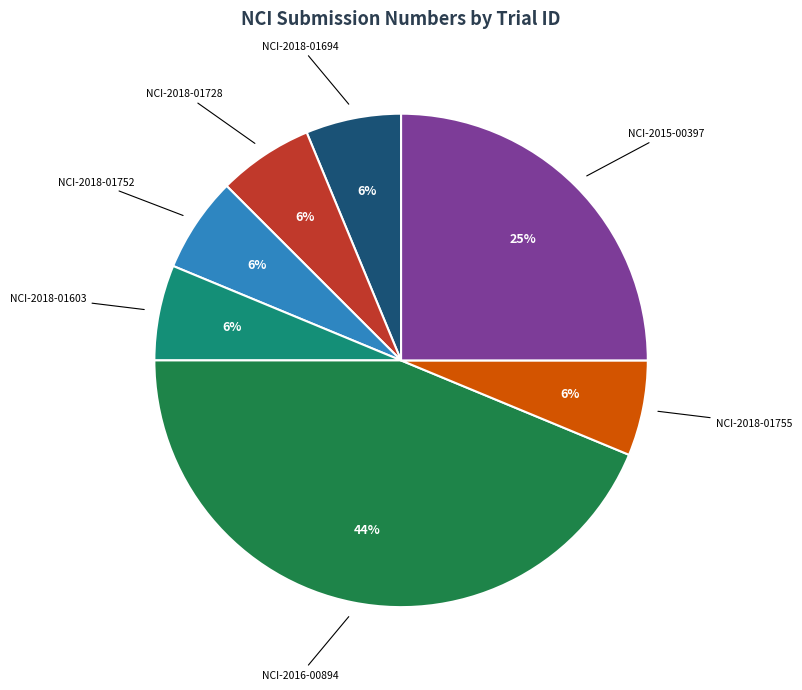

Is there any slice that represents more than half of the pie?

No